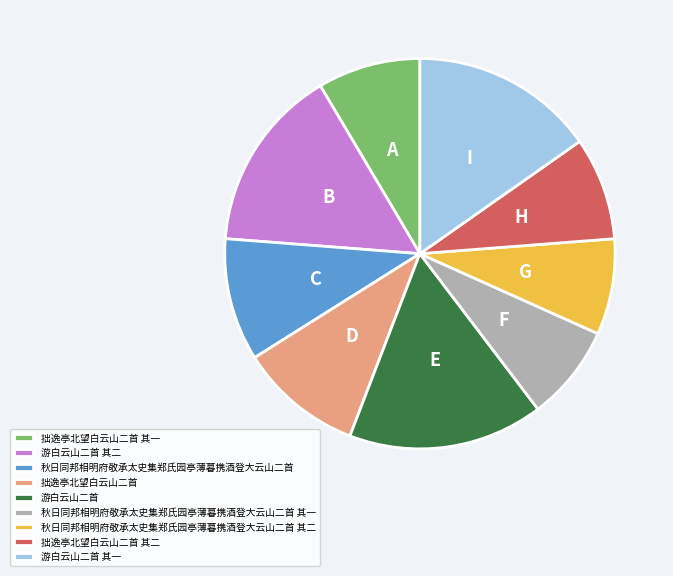

Combined, do 拙逸亭北望白云山二首 其一 and 秋日同邦相明府敬承太史集郑氏园亭薄暮携酒登大云山二首 account for over 50%?

No